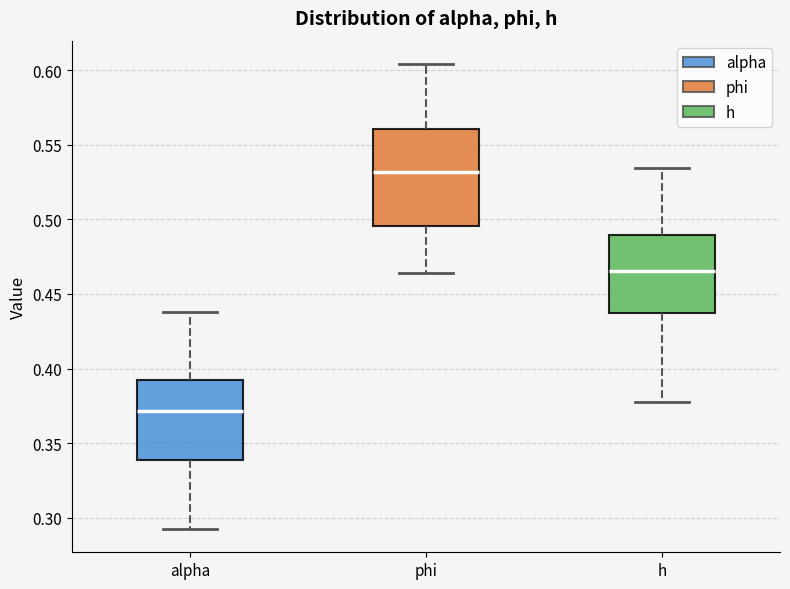

Which box has the highest median line?

phi